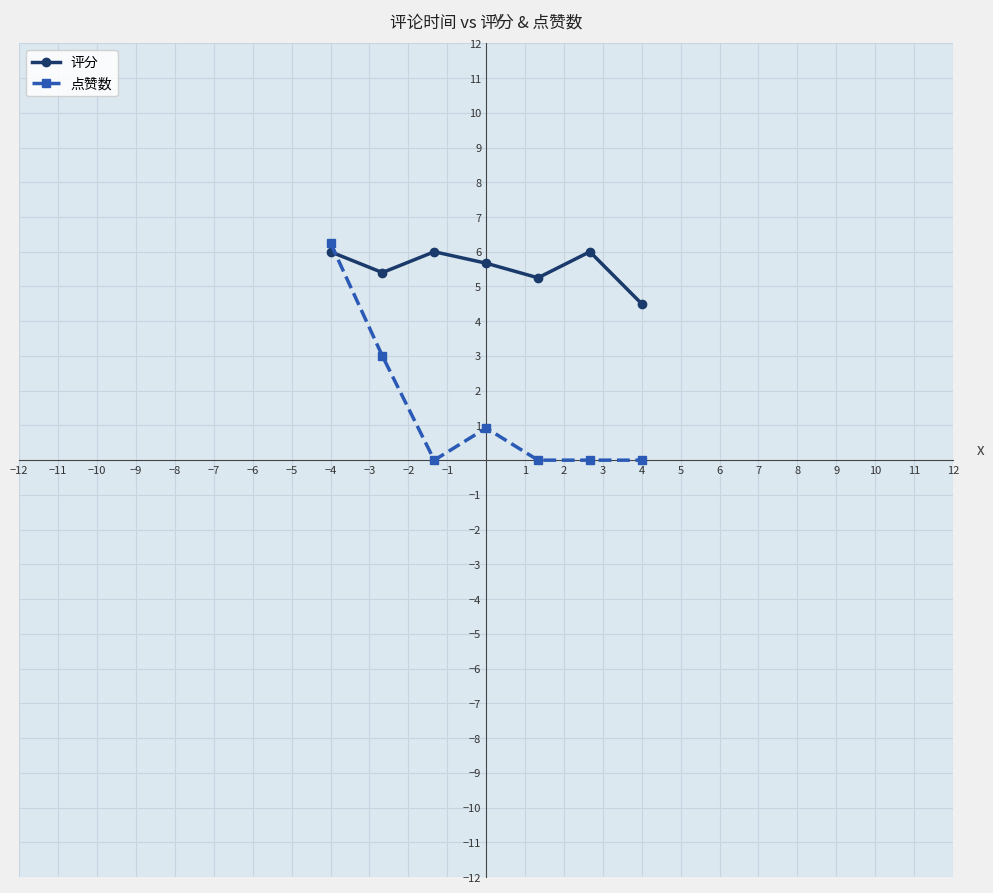

What is the maximum value for 评分?

6.0